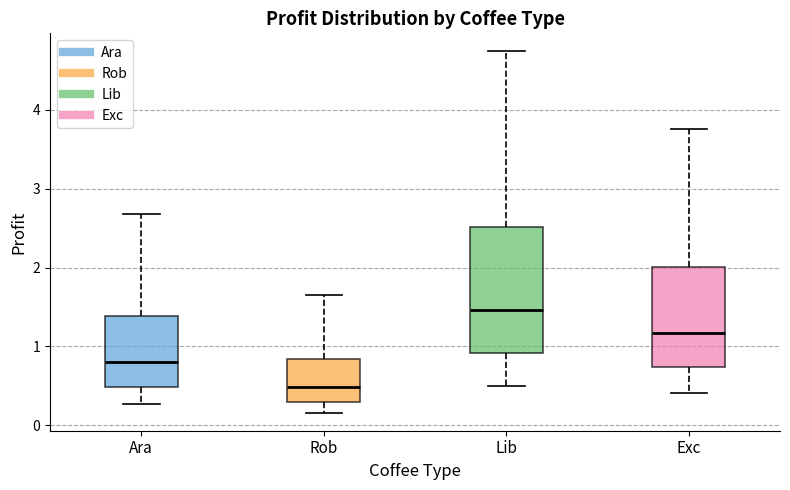

Where does the upper whisker of the box for Ara end on the y-axis? The values are not printed on the chart, so give them approximately, as read against the axis.

2.7